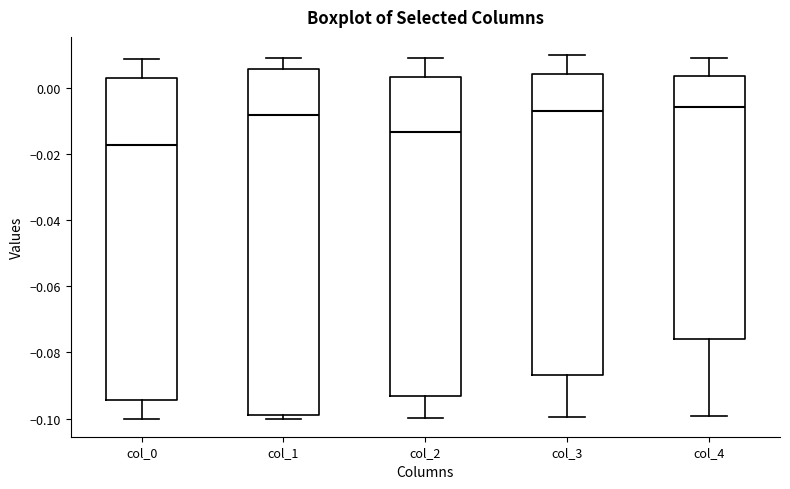

Reading left to right, transcribe this box plot: for each box, give where its median line is, the range the box spans, and where its two whiskers end, as read against the y-axis. The values are not printed on the chart, so give them approximately, as read against the axis.

col_0: median -0.018, box -0.094 to 0.004, whiskers -0.100 to 0.008
col_1: median -0.008, box -0.098 to 0.006, whiskers -0.100 to 0.008
col_2: median -0.014, box -0.094 to 0.004, whiskers -0.100 to 0.008
col_3: median -0.006, box -0.086 to 0.004, whiskers -0.100 to 0.010
col_4: median -0.006, box -0.076 to 0.004, whiskers -0.100 to 0.010